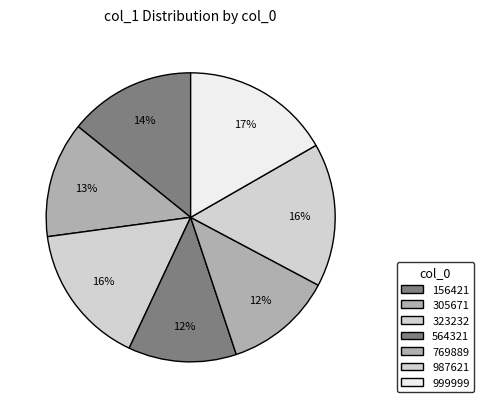

How many slices are in this pie chart?

7